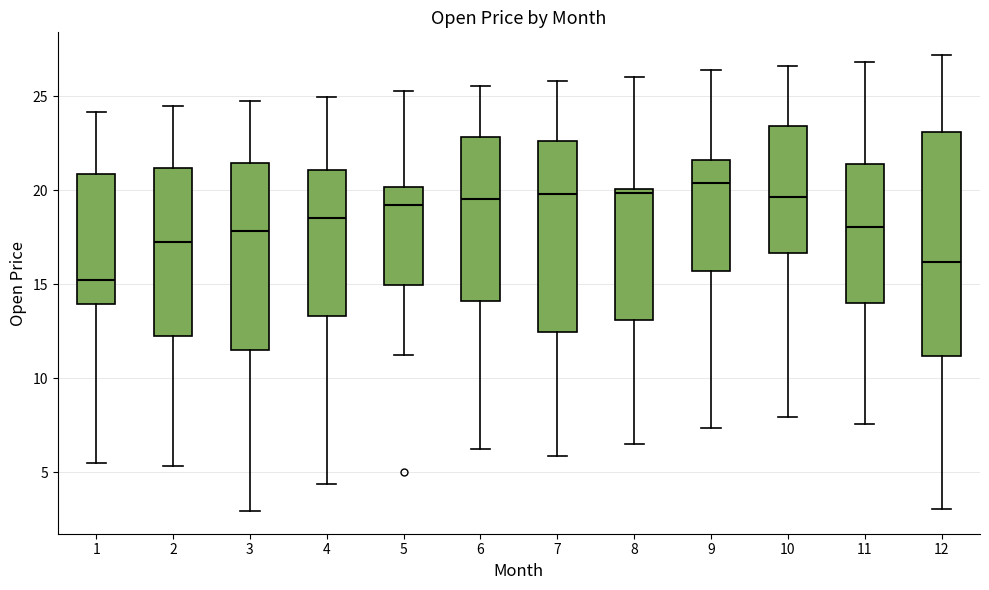

Where does the lower whisker of the box at x = 6 end on the y-axis? The values are not printed on the chart, so give them approximately, as read against the axis.

6.0